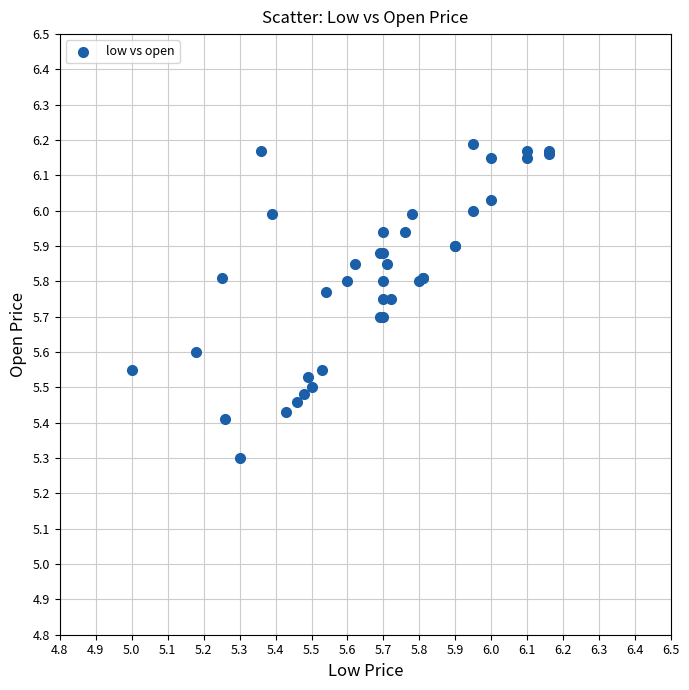

What Y value in the scatter plot is closest to 5?

5.3